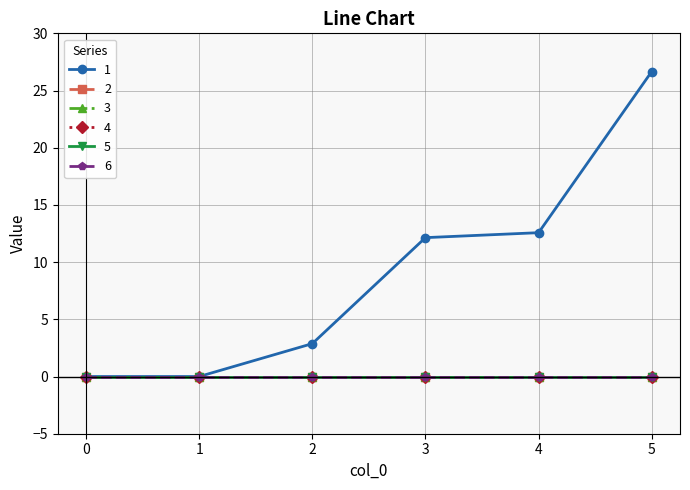

Reading left to right, what are all the values shown in this chart?

1: 0.0	0.0	2.9	12.1	12.6	26.7
2: 0.0	0.0	0.0	0.0	0.0	0.0
3: 0.0	0.0	0.0	0.0	0.0	0.0
4: 0.0	0.0	0.0	0.0	0.0	0.0
5: 0.0	0.0	0.0	0.0	0.0	0.0
6: 0.0	0.0	0.0	0.0	0.0	0.0